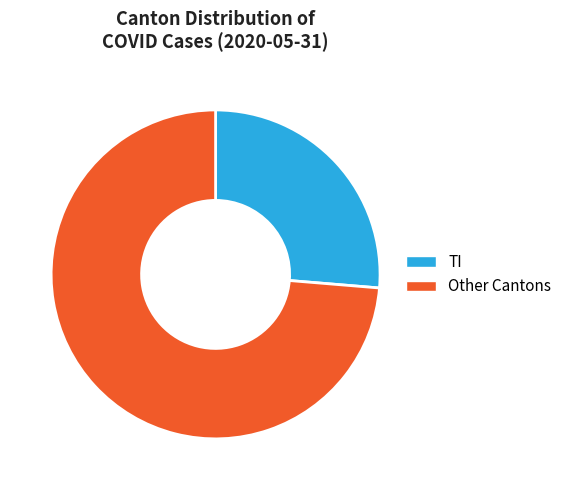

Is it true that OW is 0% of the pie?

True